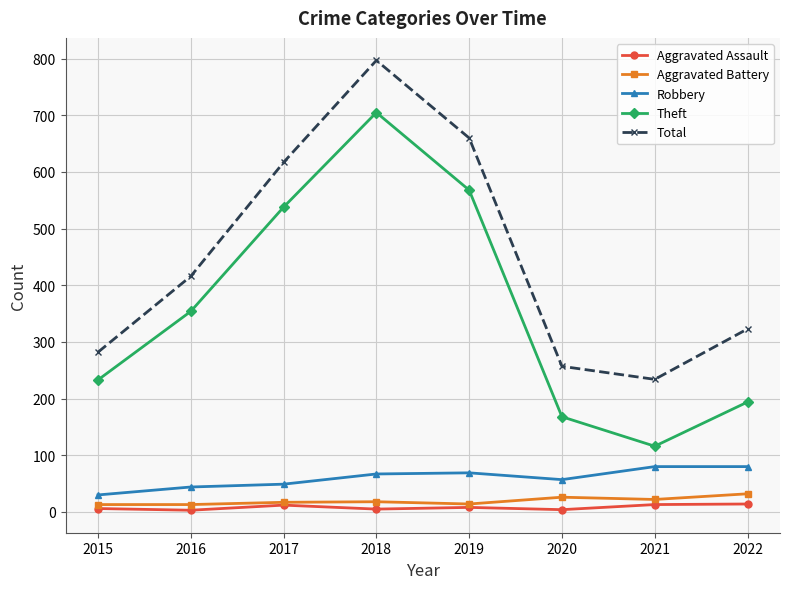

At which category is the sum across all series the highest?

2018